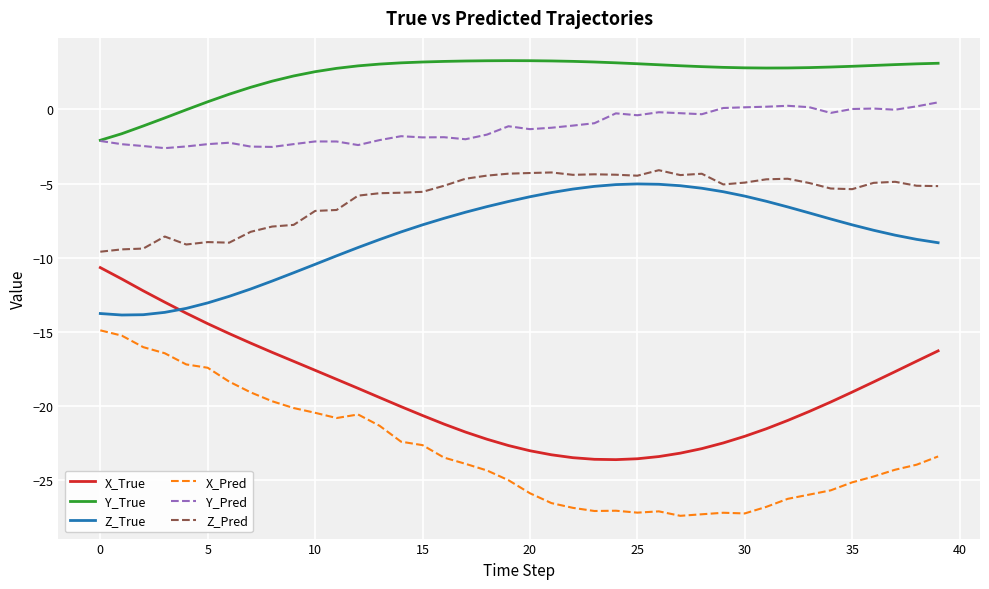

True or false: Z_Pred and Y_Pred intersect in this chart.

False